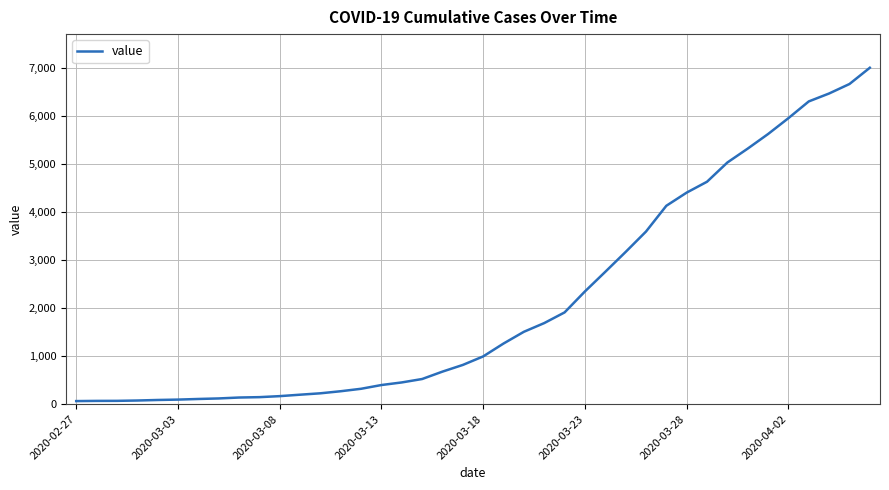

How many lines are shown in the chart?

1